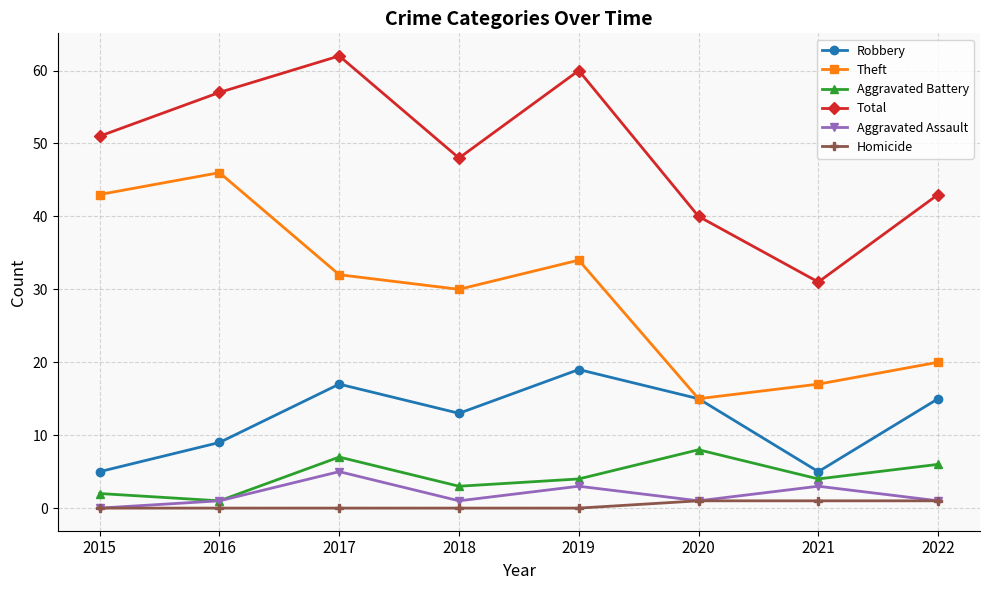

The value of Aggravated Assault at 2020 is 1. True or false?

True